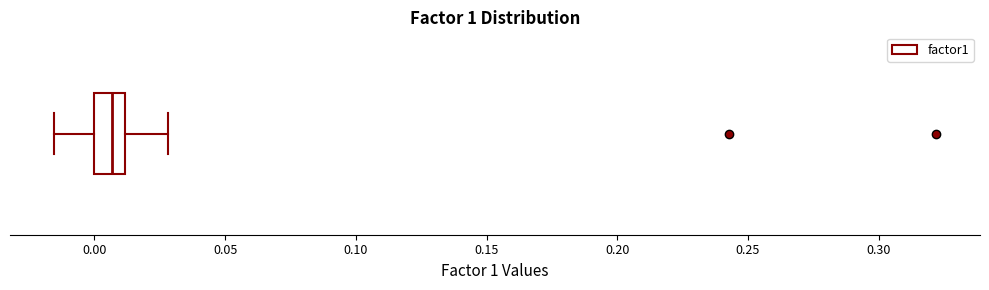

Where is the left edge of the box on the x-axis? The values are not printed on the chart, so give them approximately, as read against the axis.

0.000